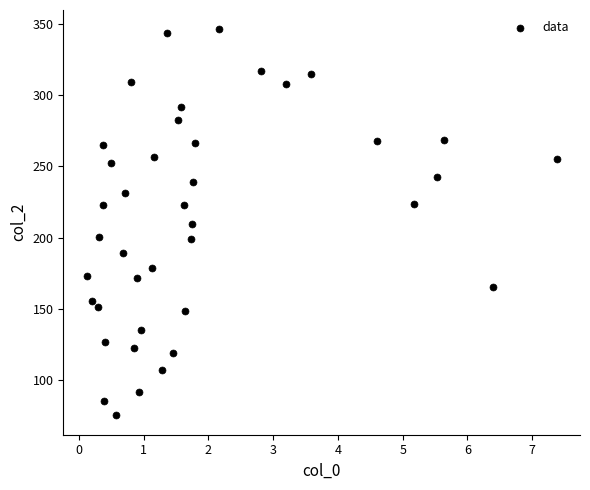

What is the range of Y values (max minus min)?

271.2